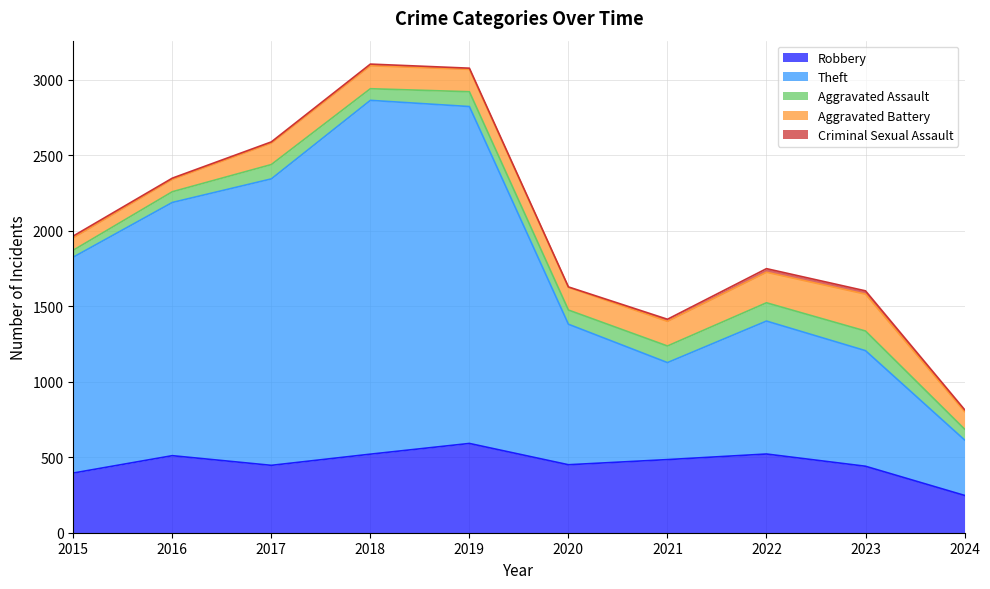

What is the difference between the maximum and second lowest values in the Aggravated Assault series?

59